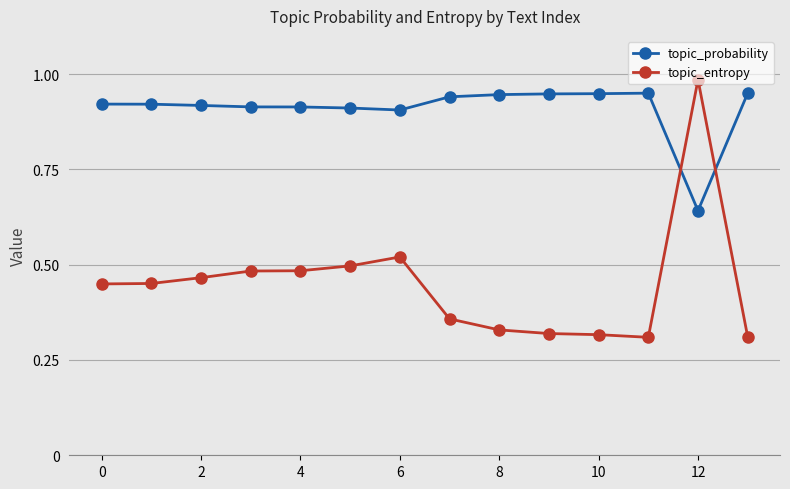

What is the difference between the maximum and second lowest values in the topic_entropy series?

0.7